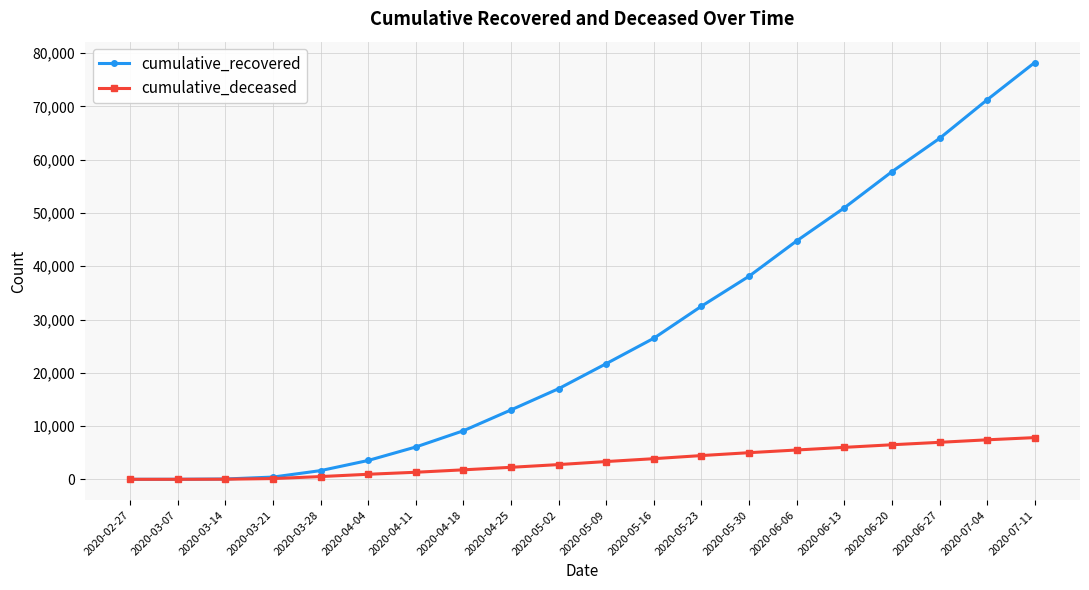

The value of cumulative_deceased at 2020-06-06 is 8633. True or false?

False